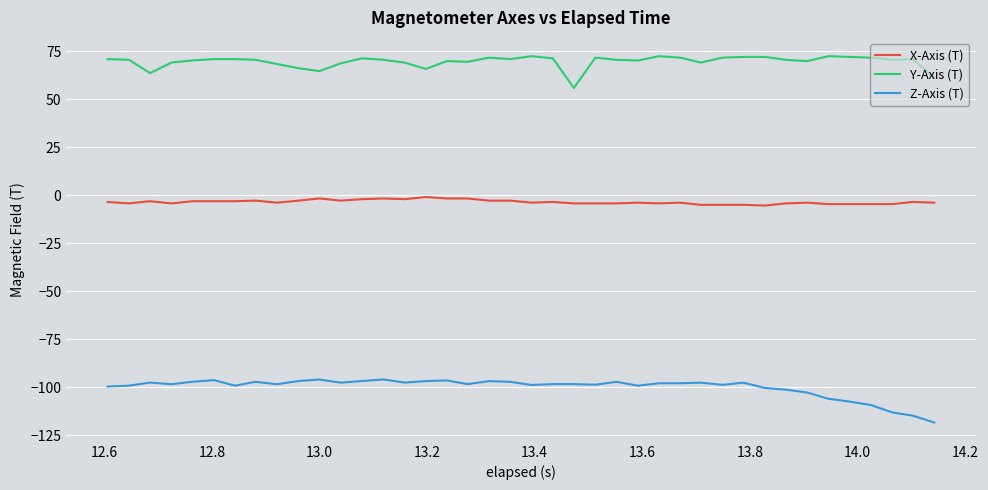

What is the sum of all Y-Axis (T) values?

2787.3